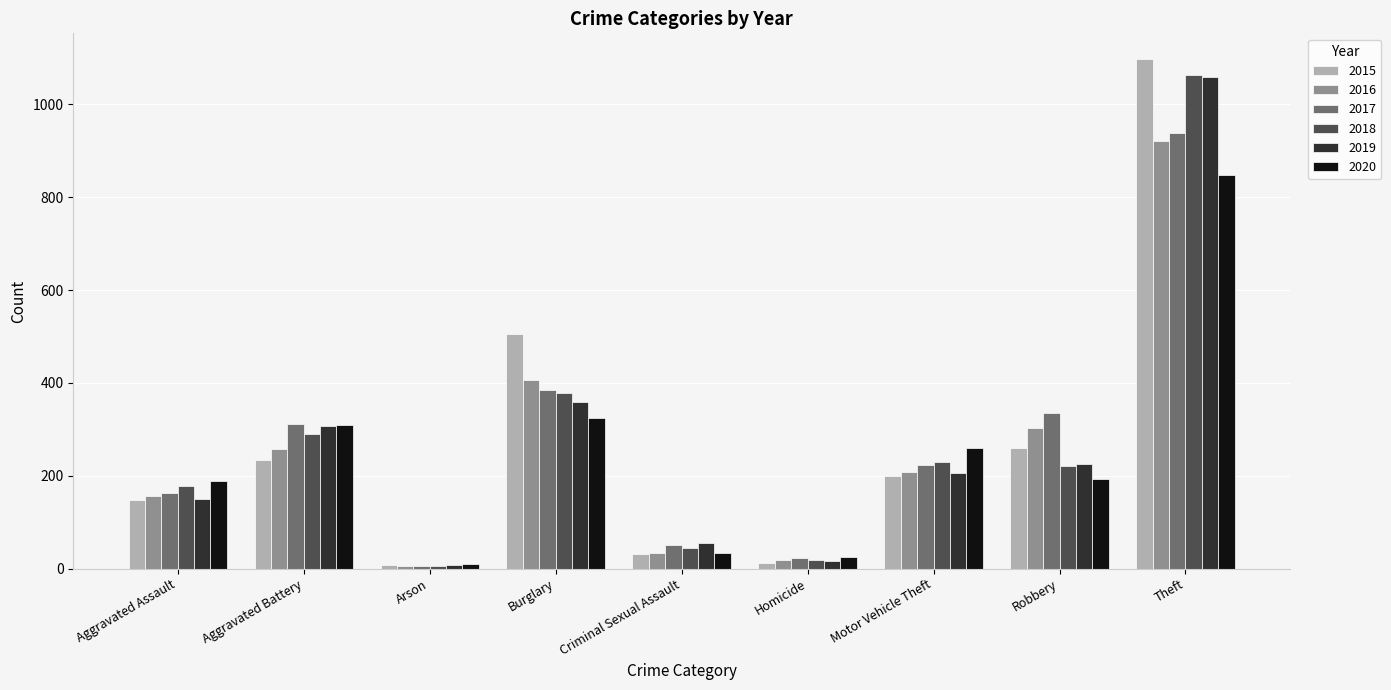

The 2016 series shows 333 at Motor Vehicle Theft. True or false?

False